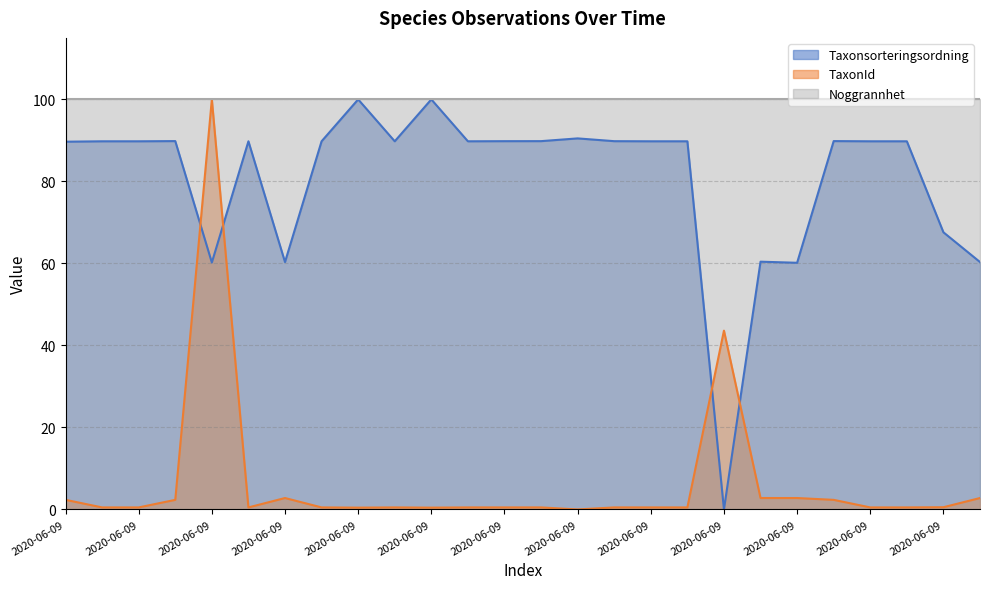

Where is Taxonsorteringsordning nearest to the value 50?

2020-06-09